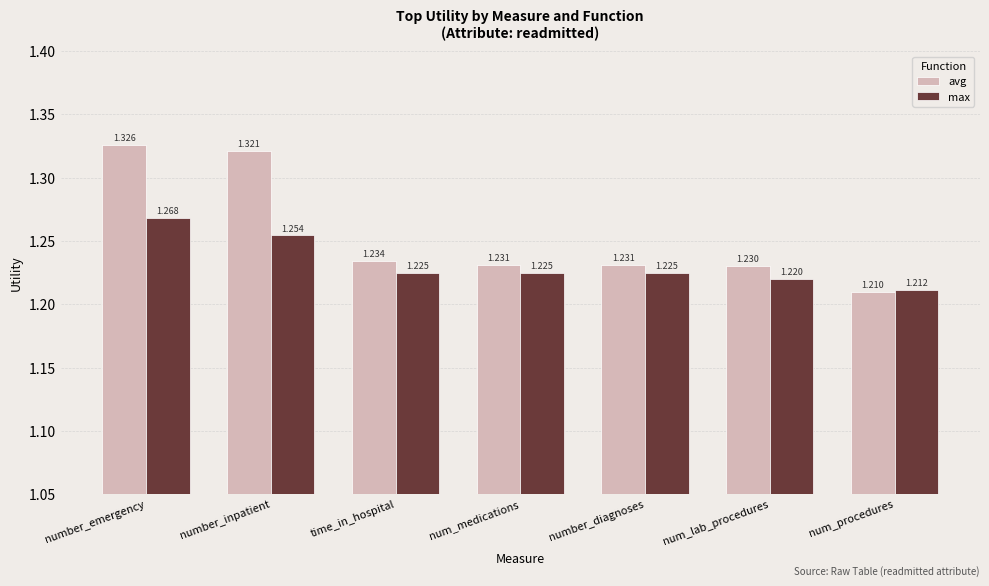

Is the value of max at number_emergency greater than the value of avg at number_inpatient?

No